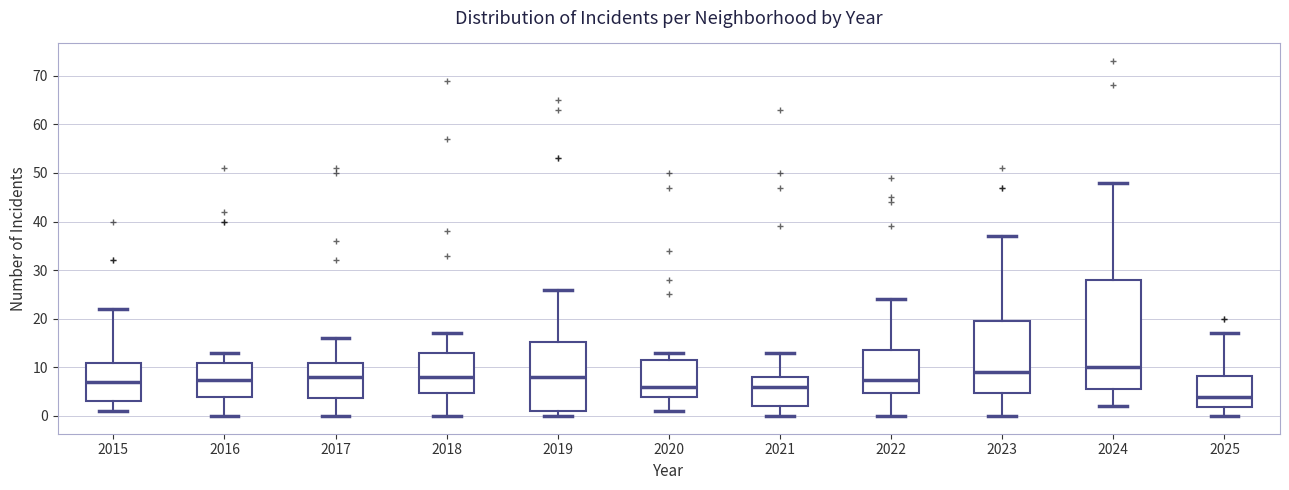

Which box's median line is the highest?

2024